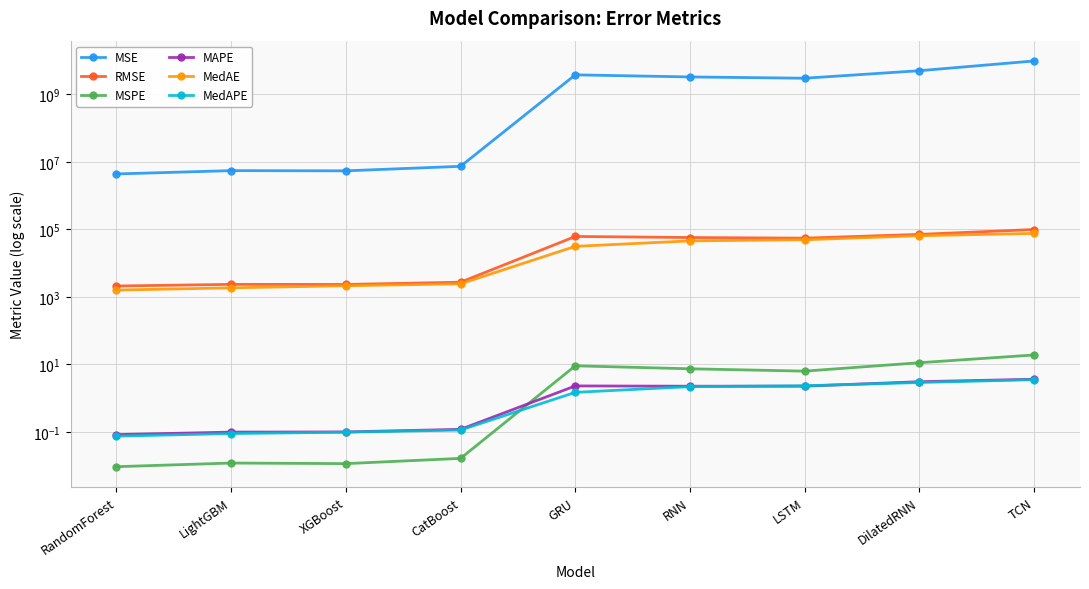

Where is MSPE nearest to the value 9?

GRU